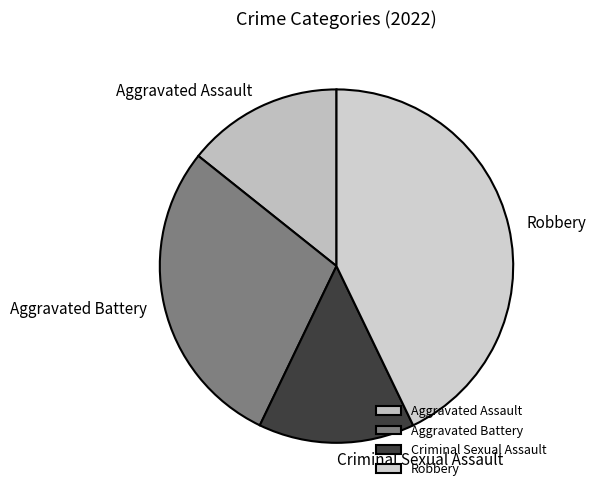

Count the number of slices in the pie.

4